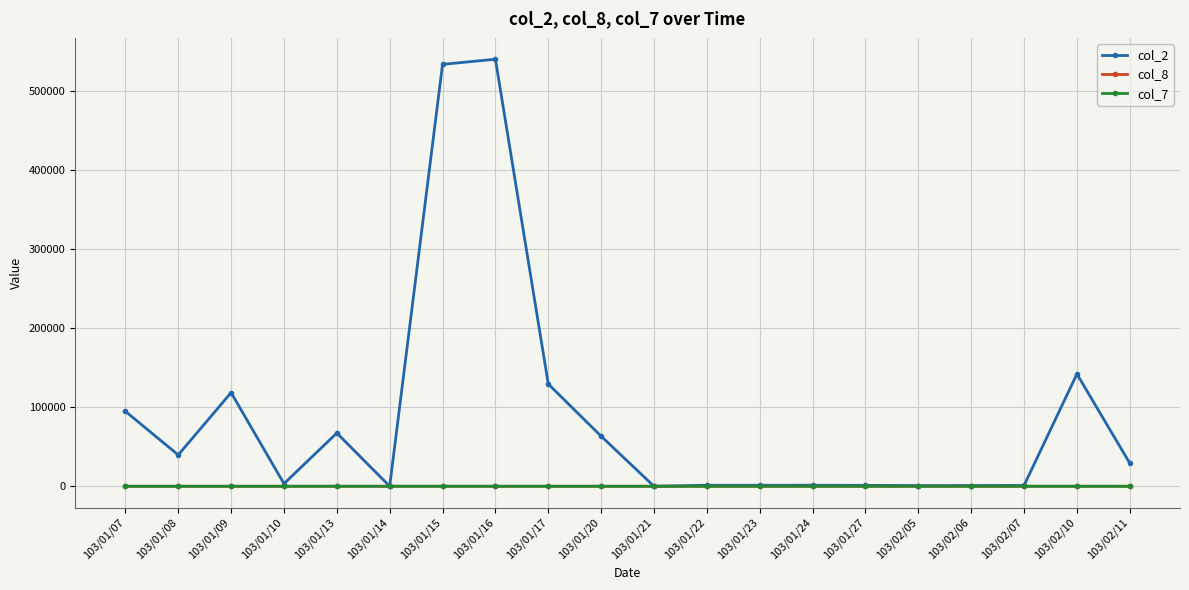

What is the maximum value shown in the chart?

540020.0